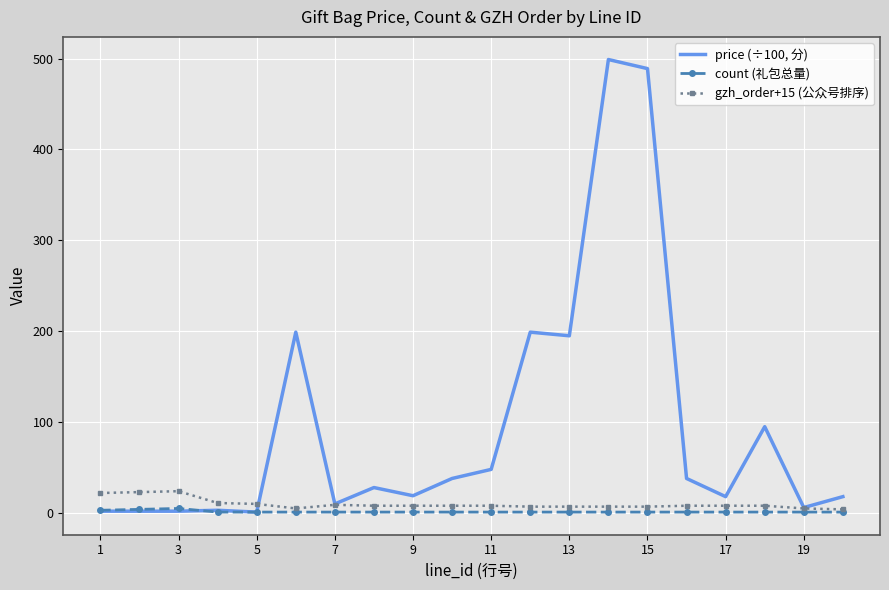

Which series has the largest range (max minus min)?

price (÷100, 分)